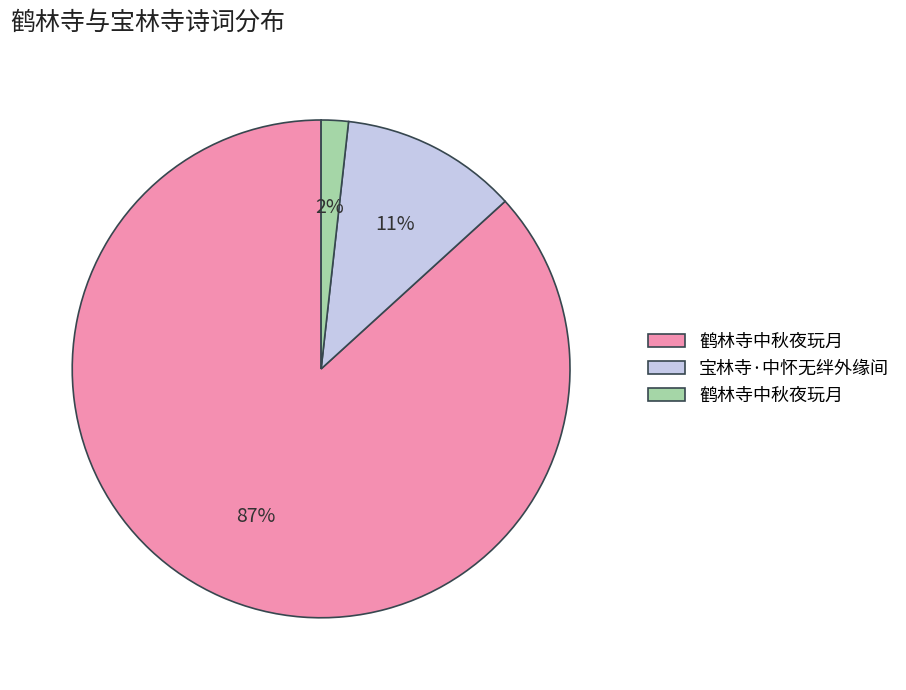

To the nearest percent, what is the average slice percentage?

33%